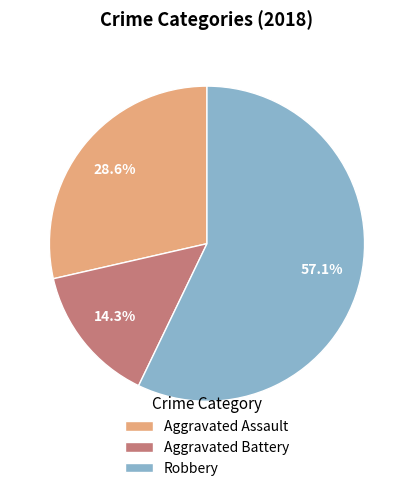

Count the number of slices in the pie.

3